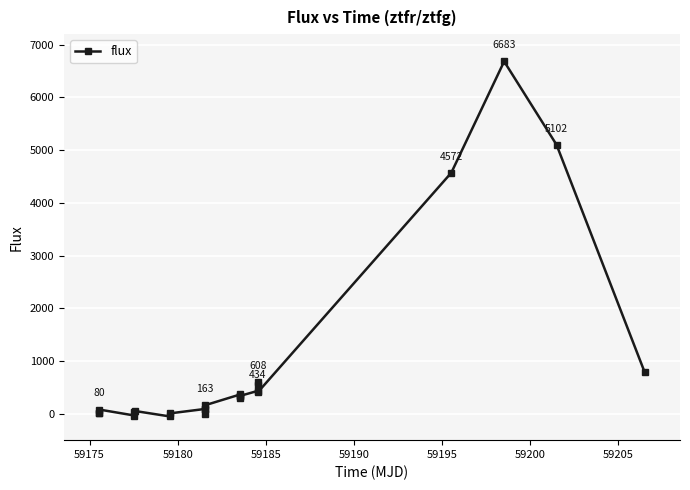

What is the average value?

871.7